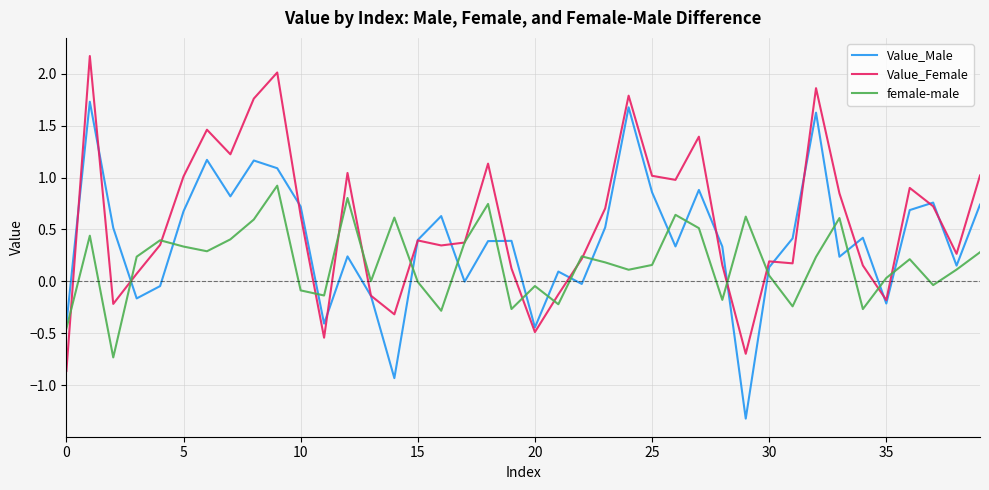

How many lines are shown in the chart?

3